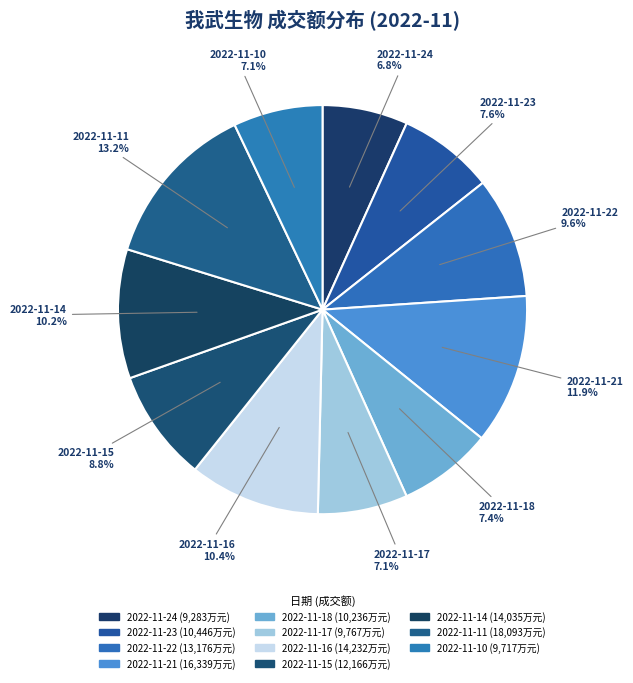

Count the number of slices in the pie.

11